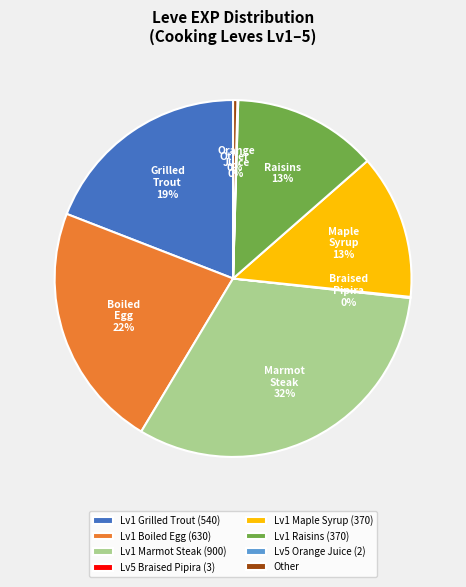

To the nearest percent, what percentage of the pie is Lv1 Maple Syrup (370)?

13%